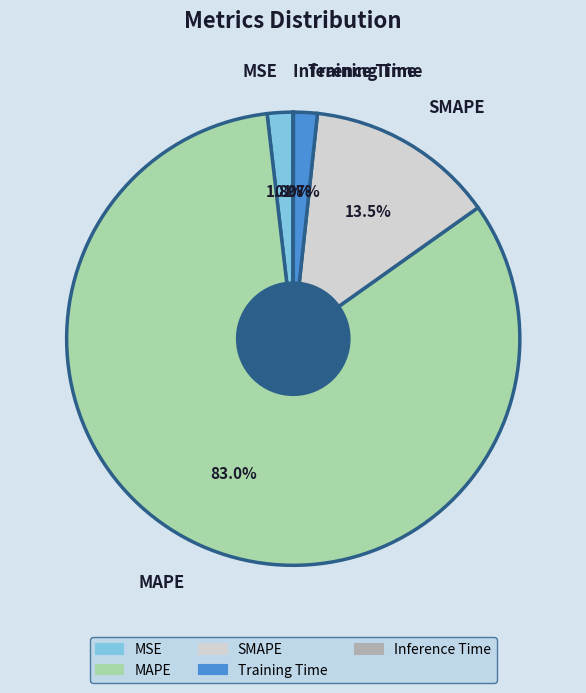

Is MAPE the majority of the pie?

Yes